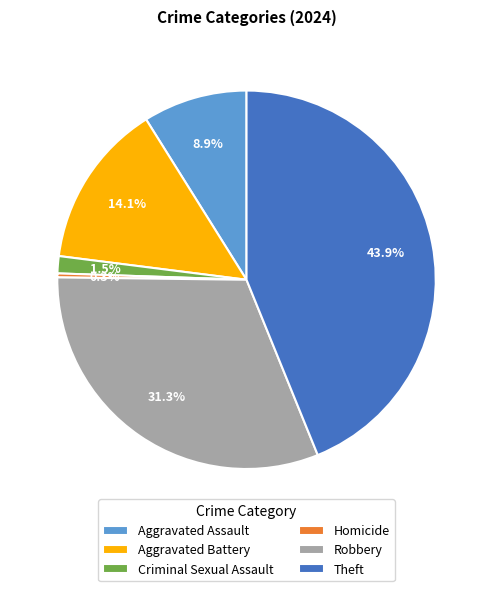

Count the number of slices in the pie.

6